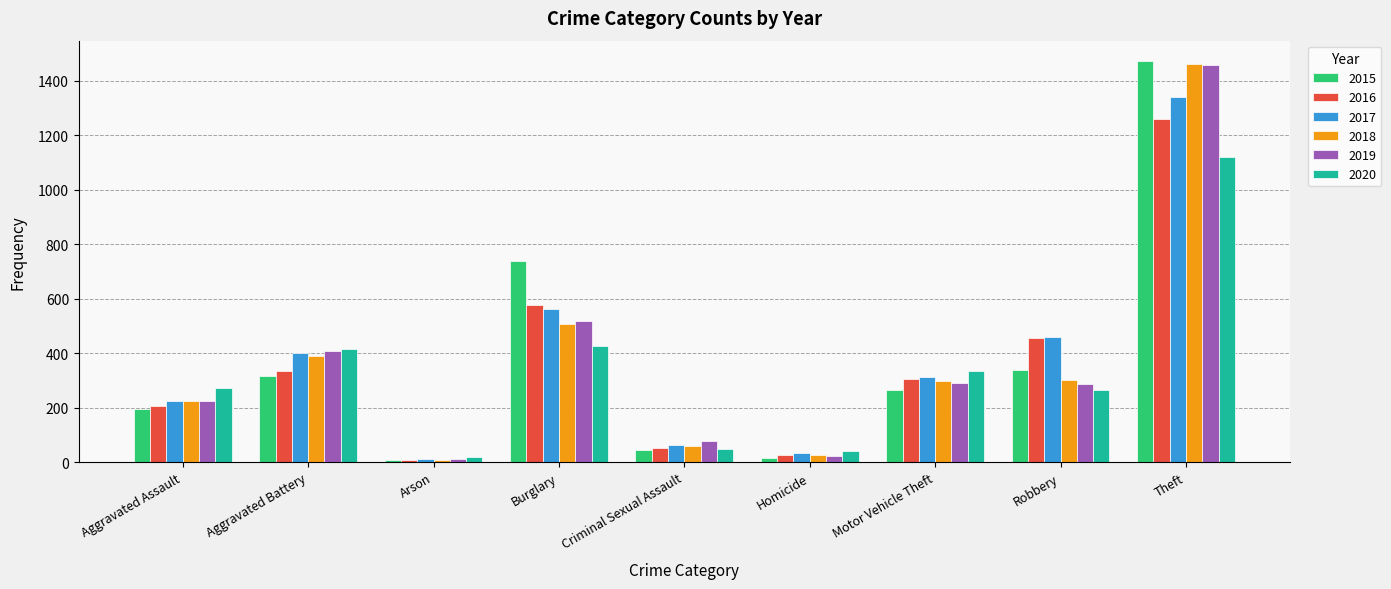

What is the highest value of the 2015 series?

1474